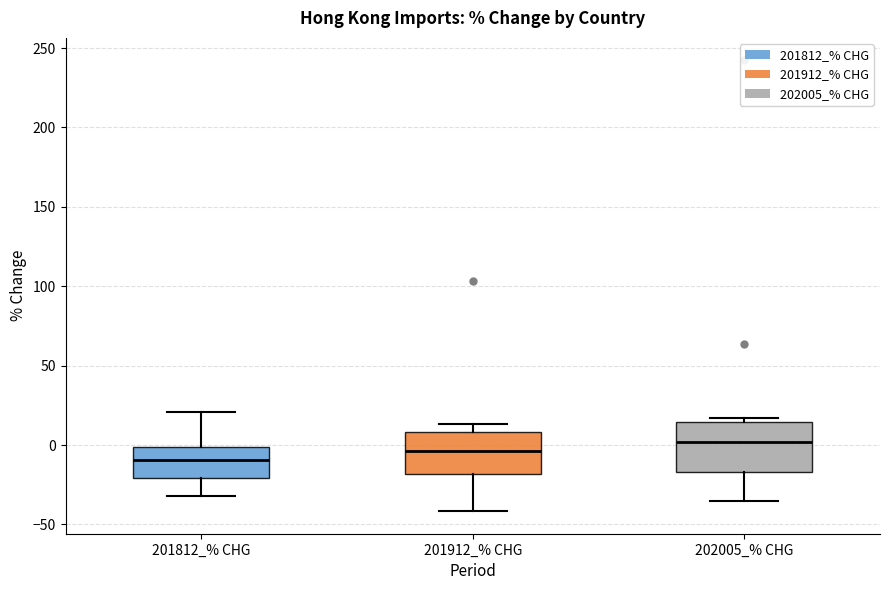

Reading left to right, transcribe this box plot: for each box, give where its median line is, the range the box spans, and where its two whiskers end, as read against the y-axis. The values are not printed on the chart, so give them approximately, as read against the axis.

201812_% CHG: median -10, box -20 to 0, whiskers -30 to 20
201912_% CHG: median -5, box -20 to 10, whiskers -40 to 15
202005_% CHG: median 0, box -15 to 15, whiskers -35 to 15 (just above the box's upper edge)